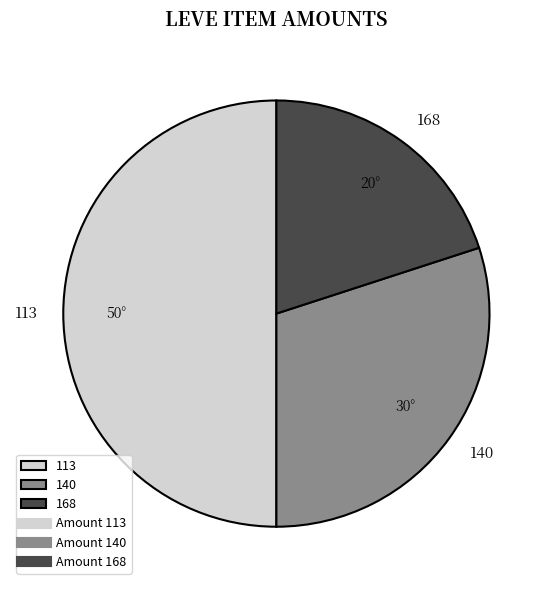

Approximately how many times larger is the value at 140 compared to 168?

1.5